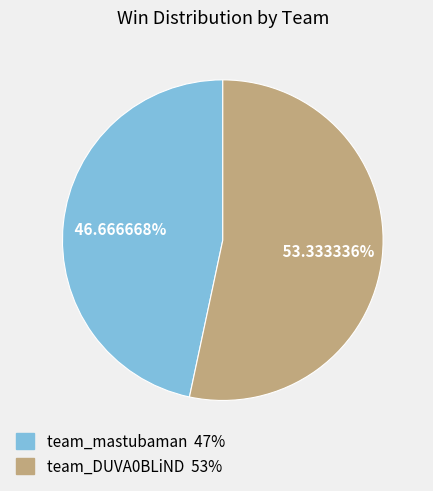

Which category has the biggest portion of the pie?

team_DUVA0BLiND